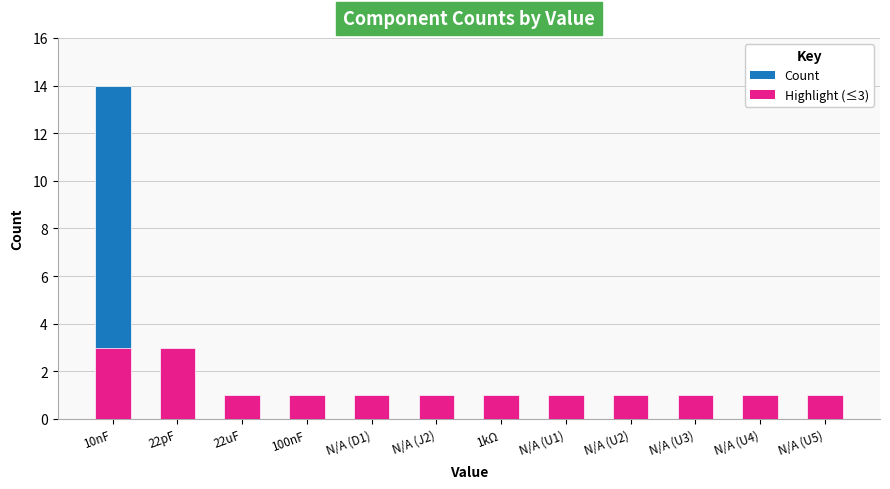

Which series has the largest range (max minus min)?

Count